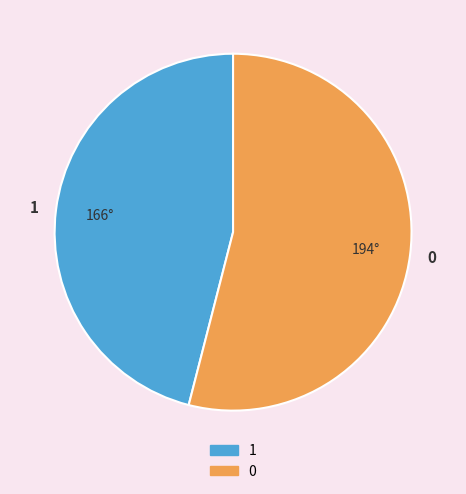

Which category has the smallest portion of the pie?

1